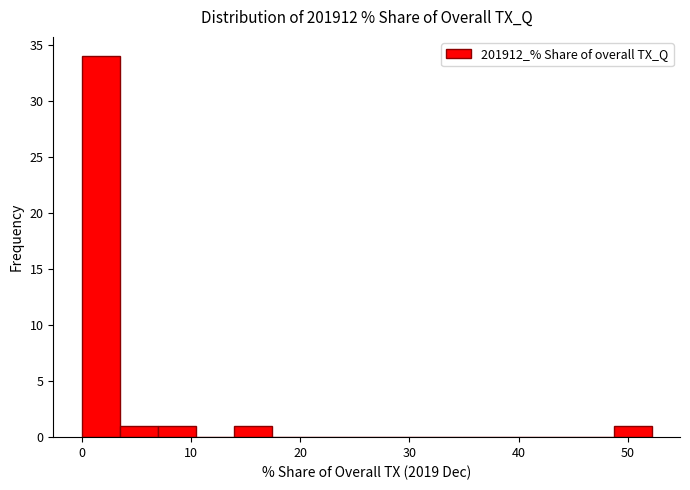

Around what value on the x-axis is the tallest bar? Give the approximate position of its centre, as read against the axis.

2